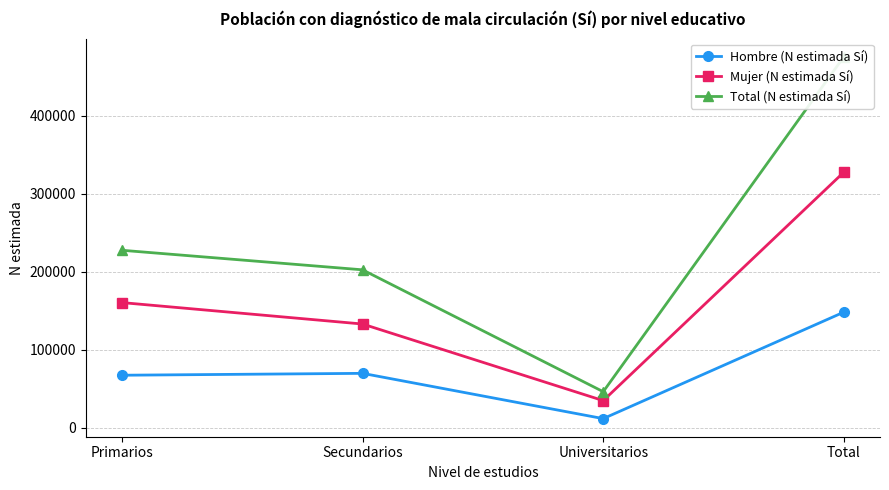

What is the difference between the Total (N estimada Sí) values at Secundarios and Total?

273321